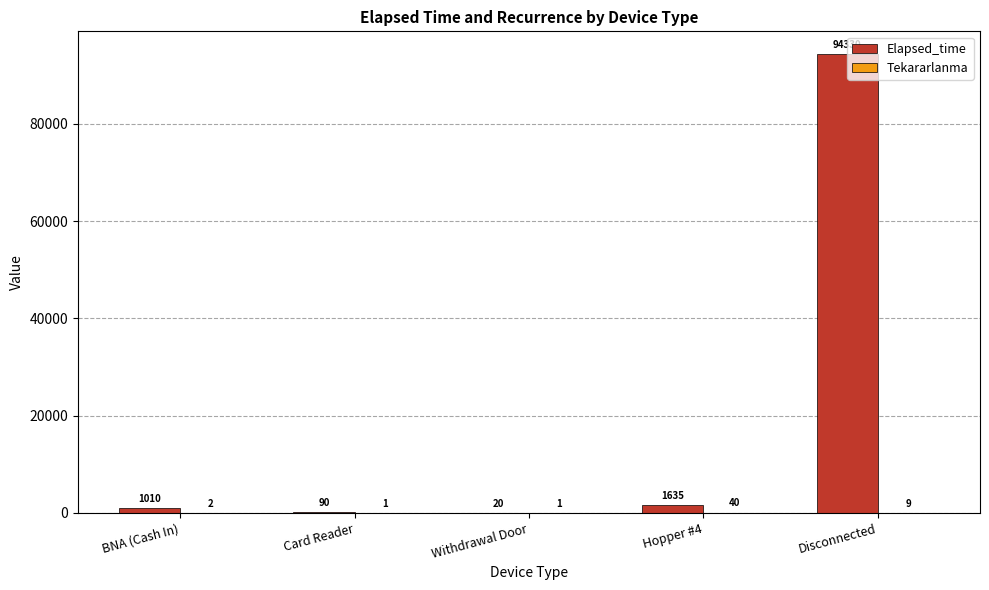

What is the total value across all series at Withdrawal Door?

21